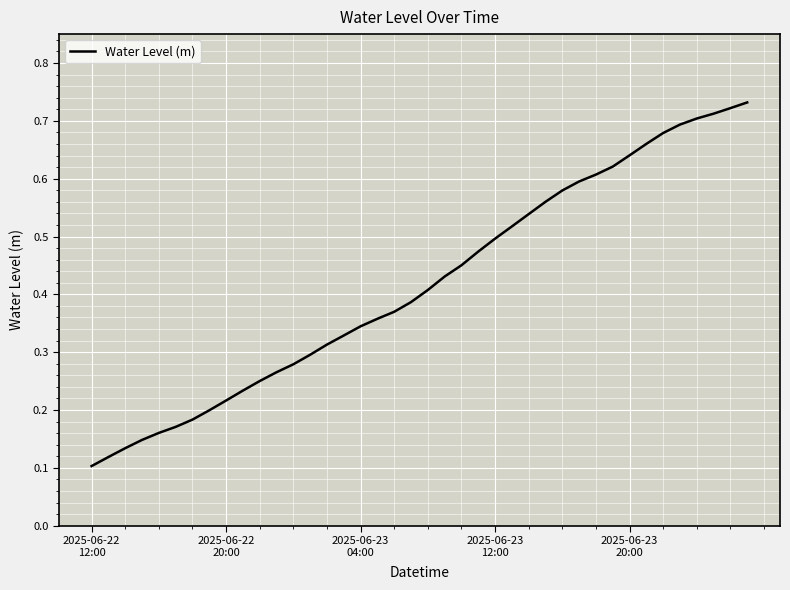

What is the value of the 16th point from the left?

0.3